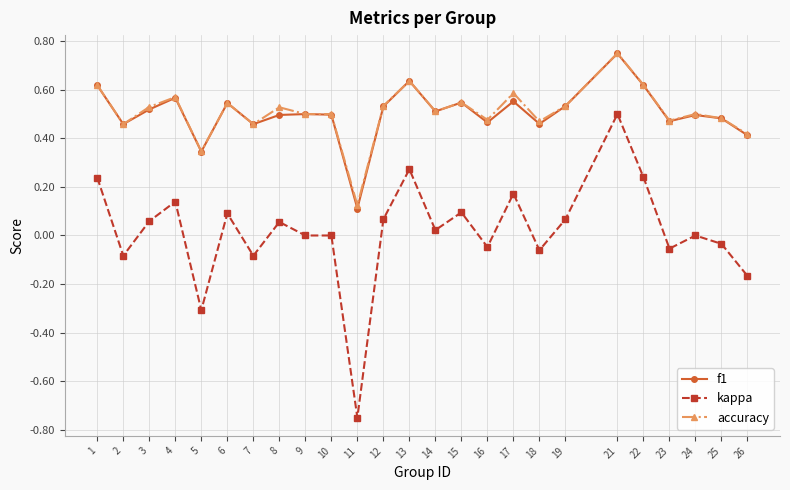

At which category is the sum across all series the highest?

21